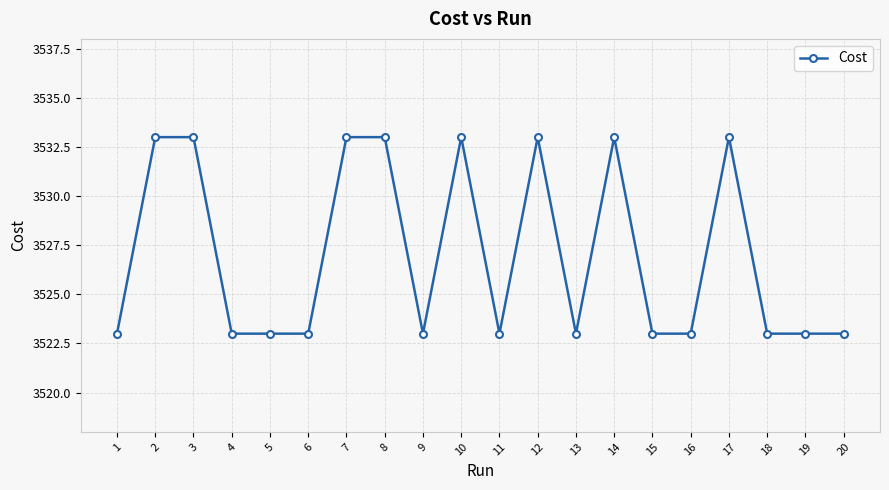

What is the value of the 3rd point from the left?

3533